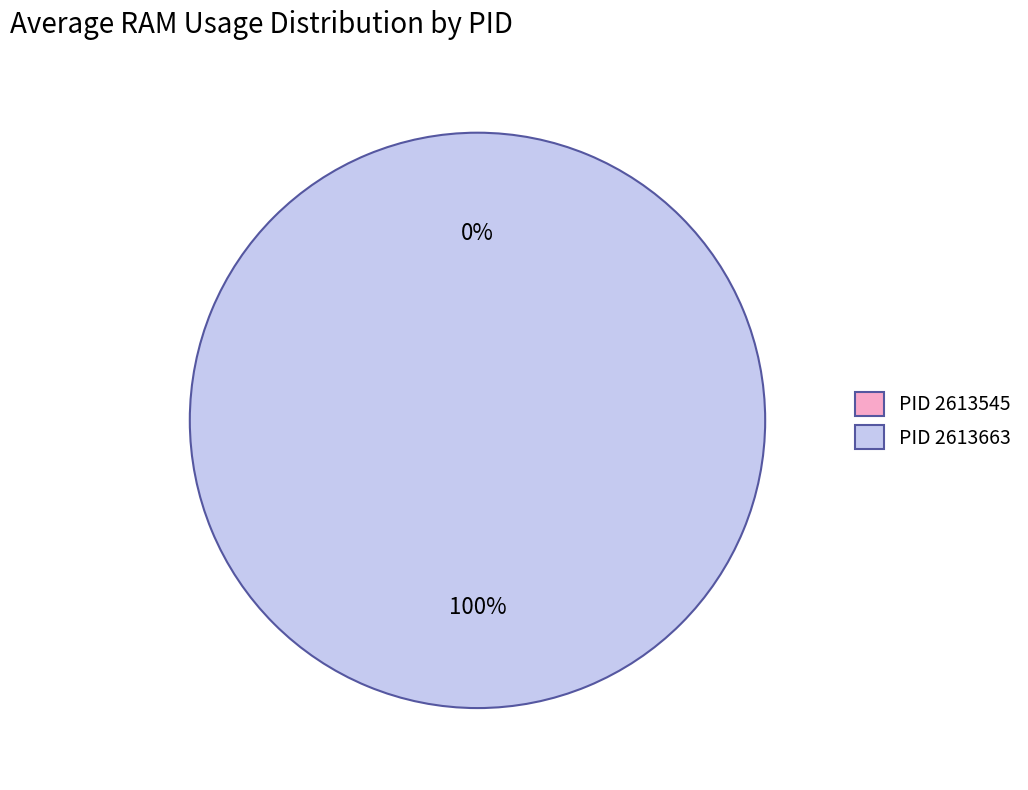

To the nearest percent, what is the combined percentage of 2613545 and 2613663?

100%